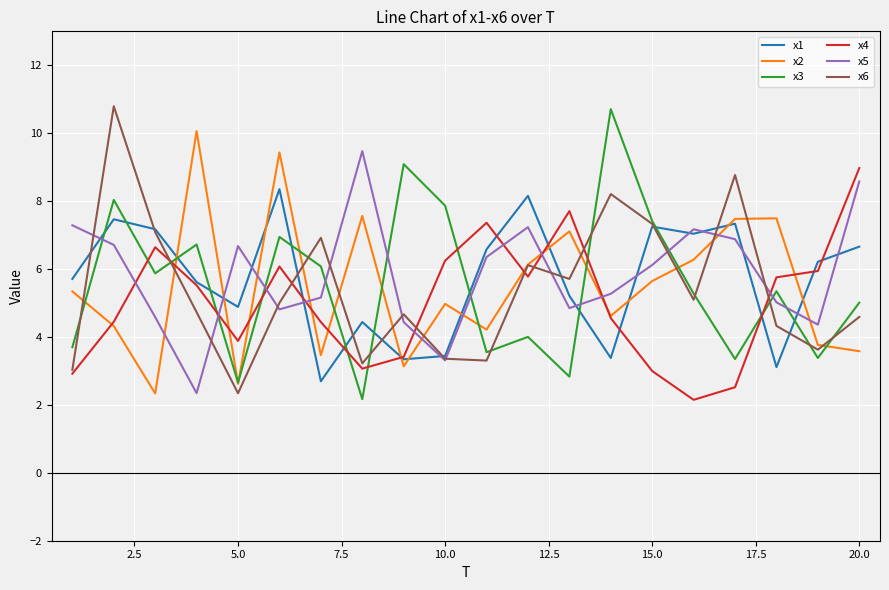

What is the difference between the maximum and minimum values in the x3 series?

8.5